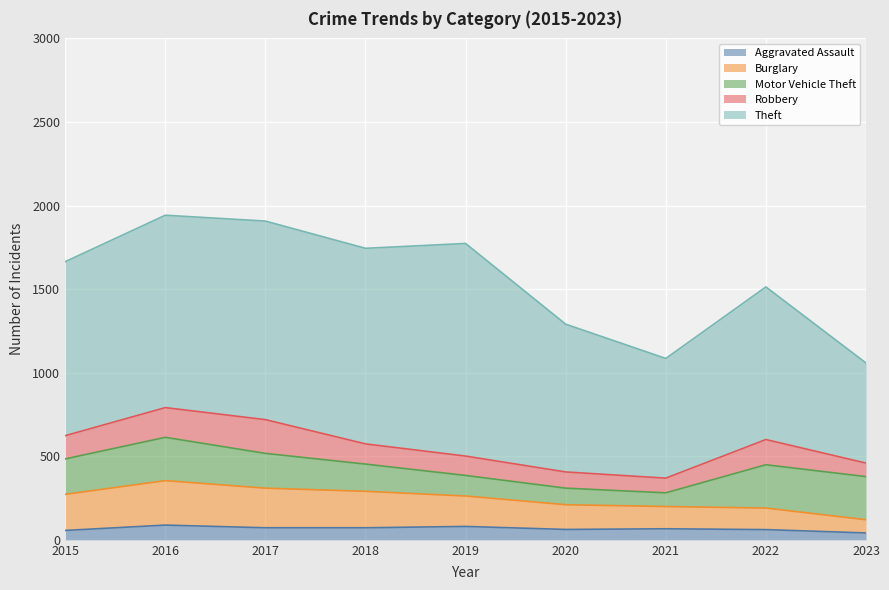

What are all the series names shown in the legend?

Aggravated Assault, Burglary, Motor Vehicle Theft, Robbery, Theft